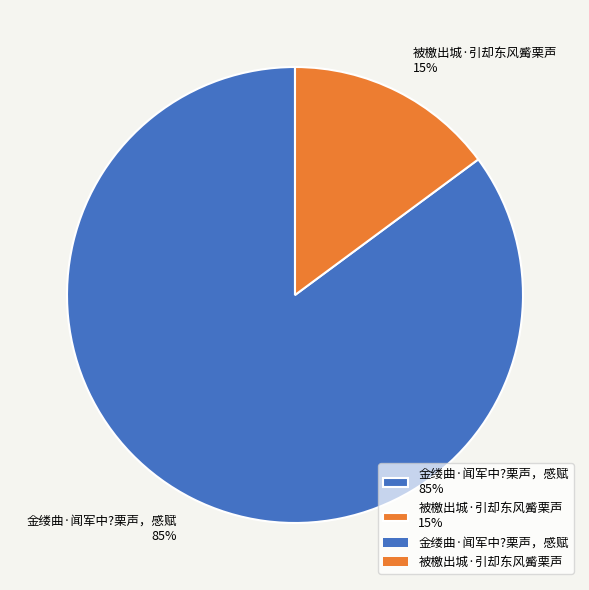

To the nearest percent, what portion does 金缕曲·闻军中?栗声，感赋 represent?

85%